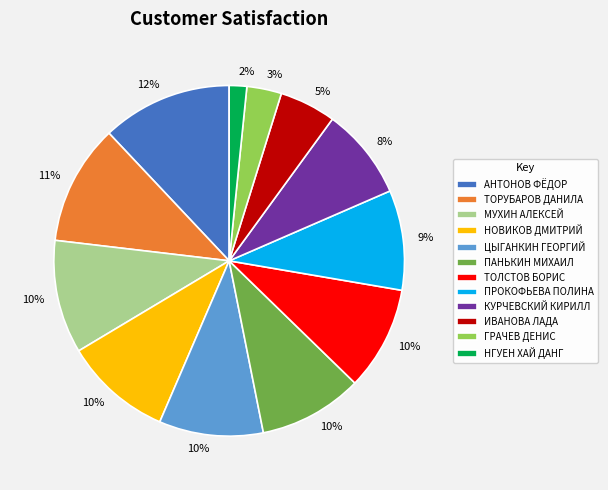

To the nearest percent, what is the average slice percentage?

8%